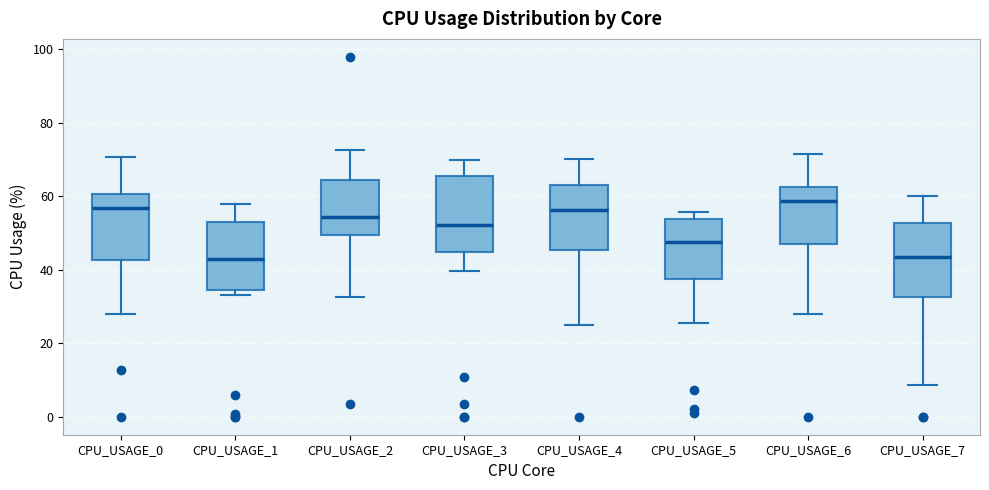

Reading left to right, transcribe this box plot: for each box, give where its median line is, the range the box spans, and where its two whiskers end, as read against the y-axis. The values are not printed on the chart, so give them approximately, as read against the axis.

CPU_USAGE_0: median 56, box 42 to 60, whiskers 28 to 70
CPU_USAGE_1: median 44, box 34 to 54, whiskers 34 (just below the box's lower edge) to 58
CPU_USAGE_2: median 54, box 50 to 64, whiskers 32 to 72
CPU_USAGE_3: median 52, box 44 to 66, whiskers 40 to 70
CPU_USAGE_4: median 56, box 46 to 64, whiskers 26 to 70
CPU_USAGE_5: median 48, box 38 to 54, whiskers 26 to 56
CPU_USAGE_6: median 58, box 46 to 62, whiskers 28 to 72
CPU_USAGE_7: median 44, box 32 to 52, whiskers 8 to 60